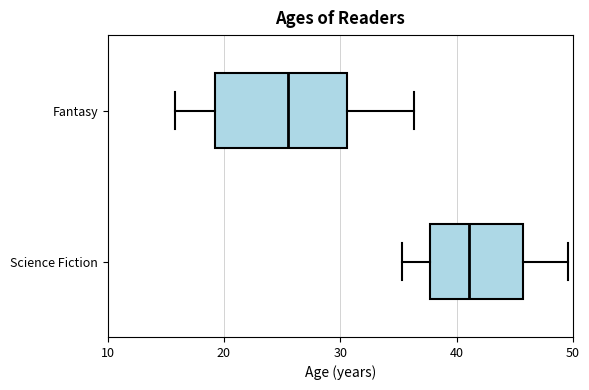

Comparing the boxes themselves (not the whiskers), which one is the widest?

Fantasy